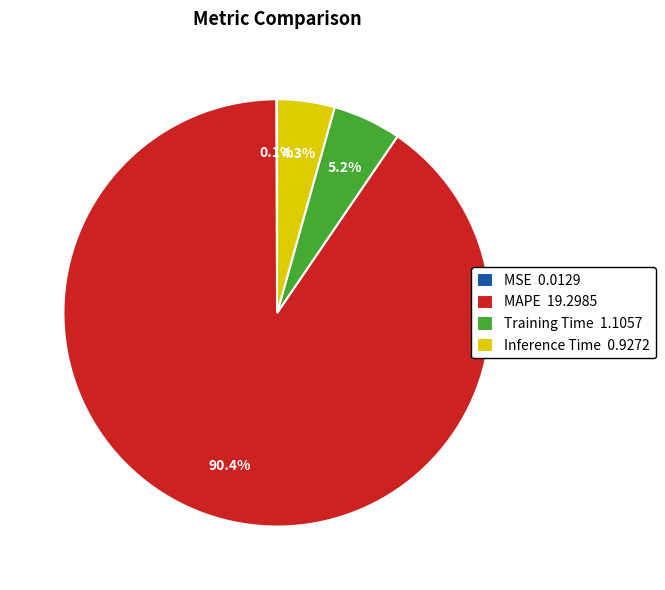

Is it true that Training Time is 5% of the pie?

True